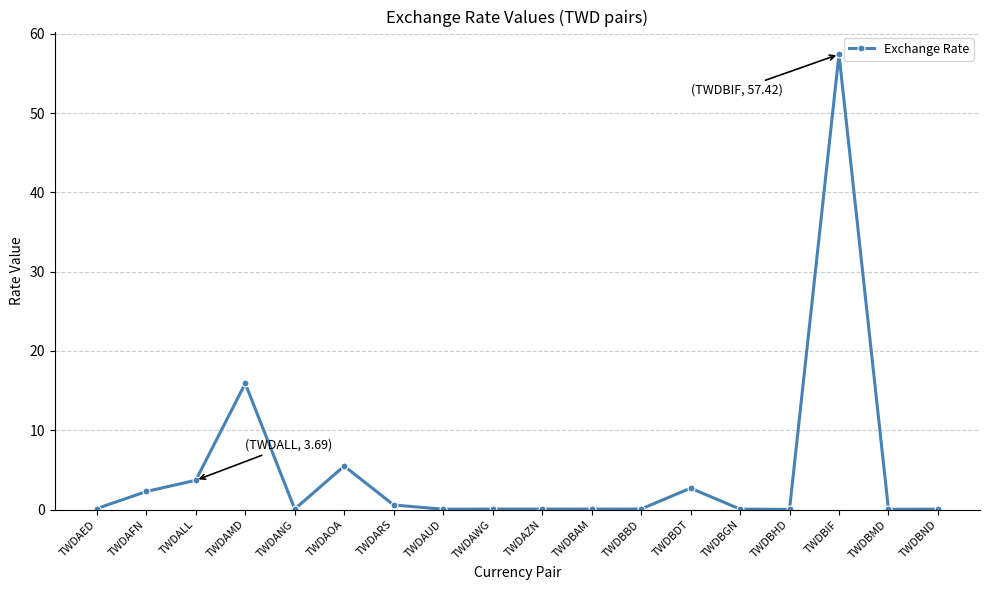

True or false: the data has more than 2 interior local peaks.

True